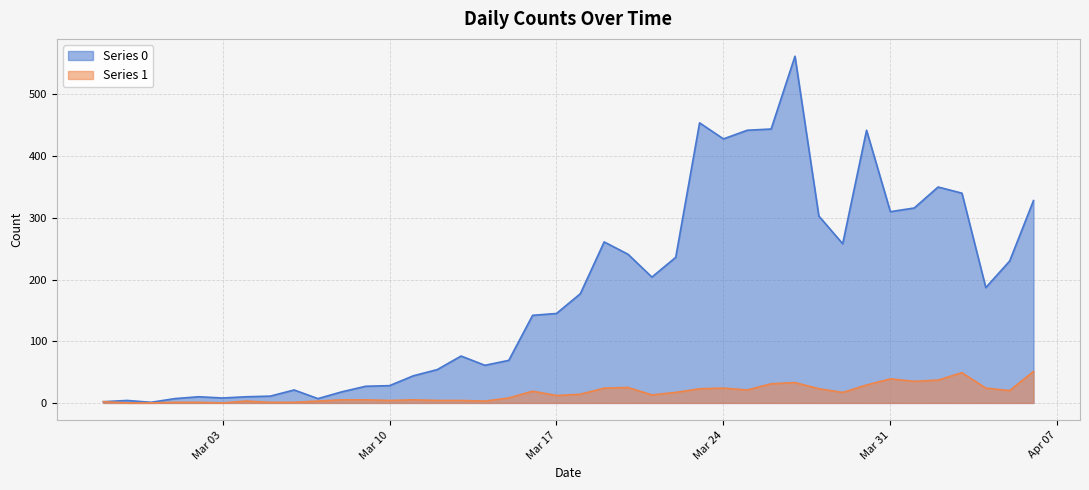

Rank the series at 2020-03-11 from lowest to highest value.

Series 1, Series 0